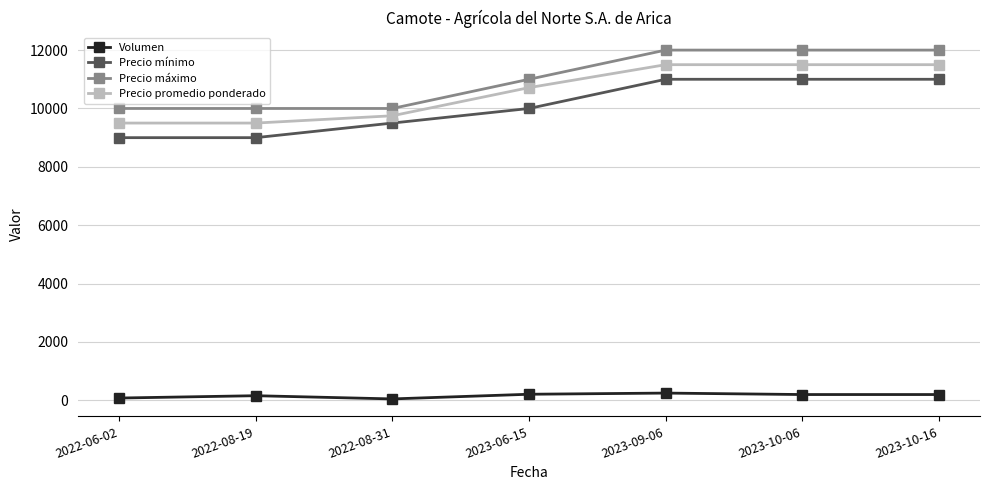

Which series has the largest total across all categories?

Precio máximo